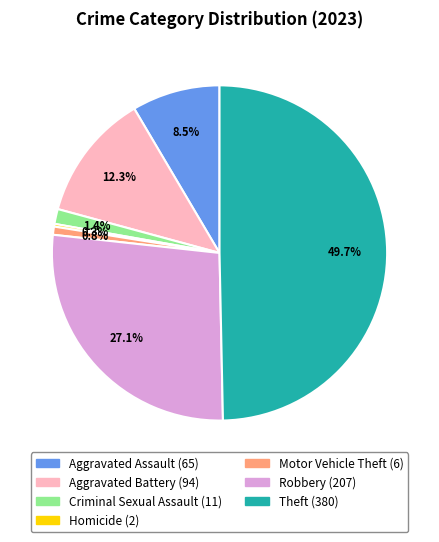

What is the ratio of the value at Robbery to the value at Theft?

0.5